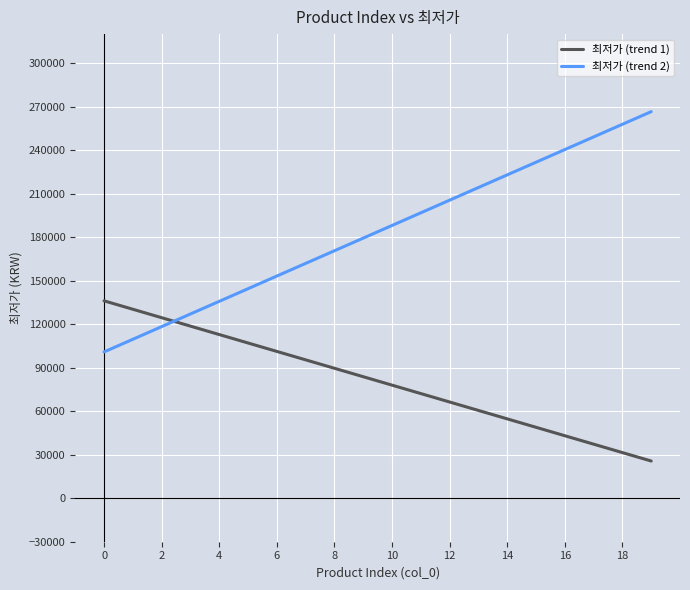

List the series in order of their overall mean, lowest first.

최저가 (trend 1), 최저가 (trend 2)